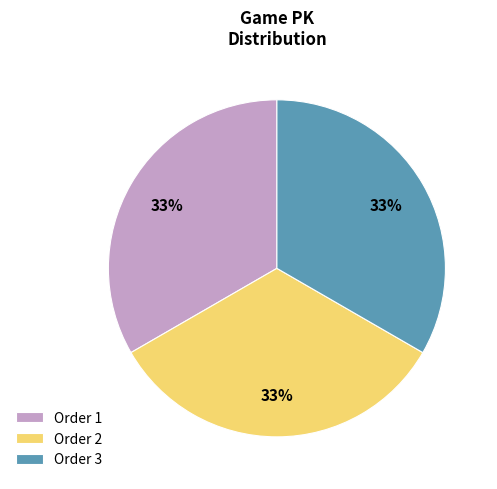

Is the sum of Order 2 and Order 3 greater than half?

Yes